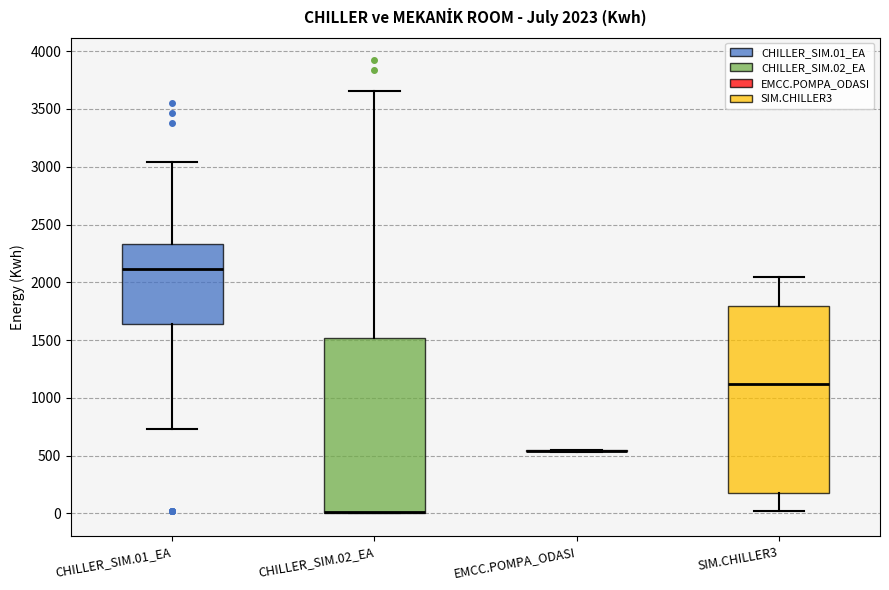

Comparing the boxes themselves (not the whiskers), which one is the tallest?

SIM.CHILLER3